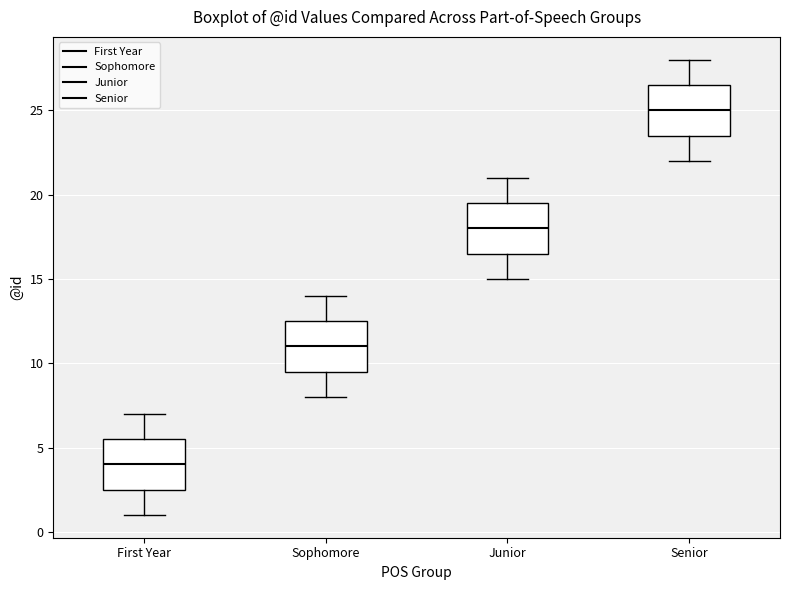

Where is the upper edge of the box for Junior on the y-axis? The values are not printed on the chart, so give them approximately, as read against the axis.

19.5